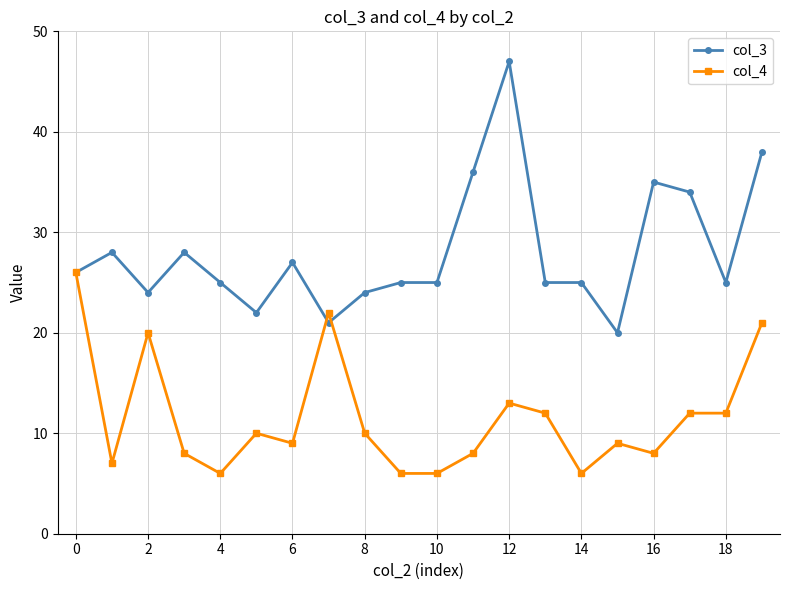

List the series in order of their peak value, highest first.

col_3, col_4